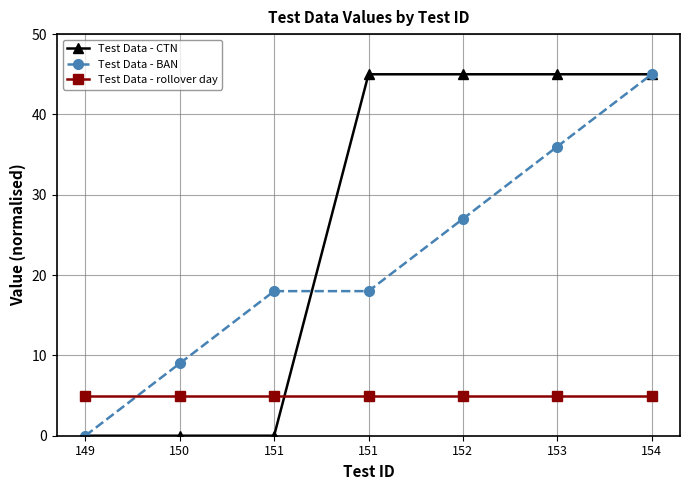

The value of Test Data - rollover day at 152 is 5.0. True or false?

True